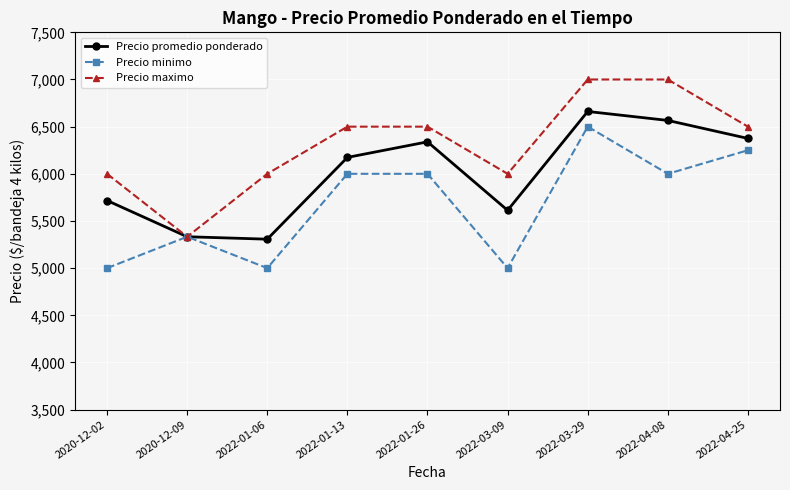

What is the label of the 1st point from the left?

2020-12-02